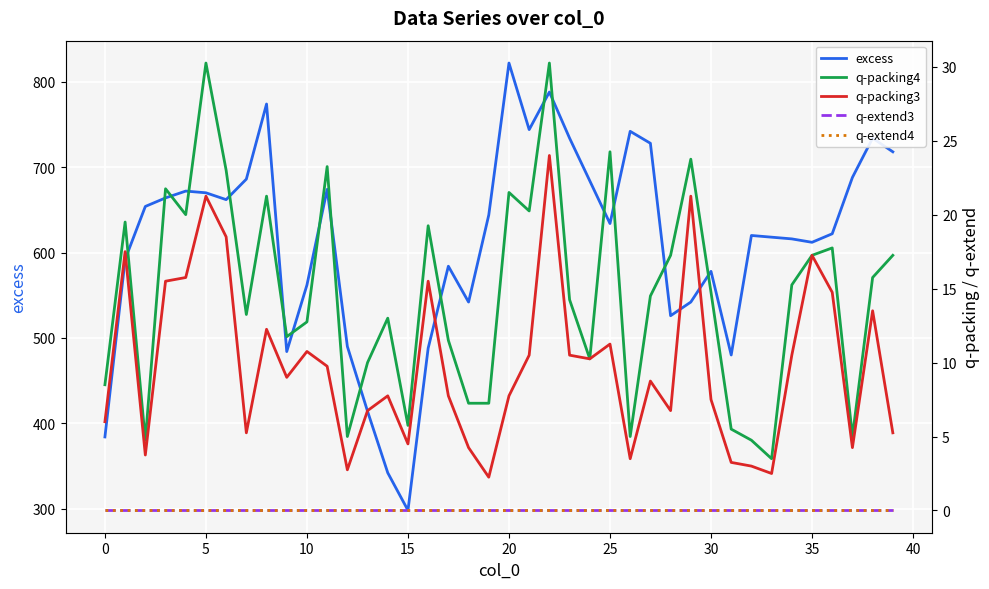

What is the difference between the maximum and minimum values in the q-packing3 series?

21.8